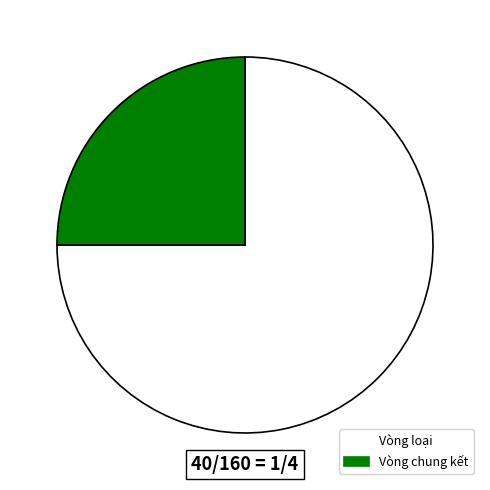

Does any single category account for the majority?

Yes